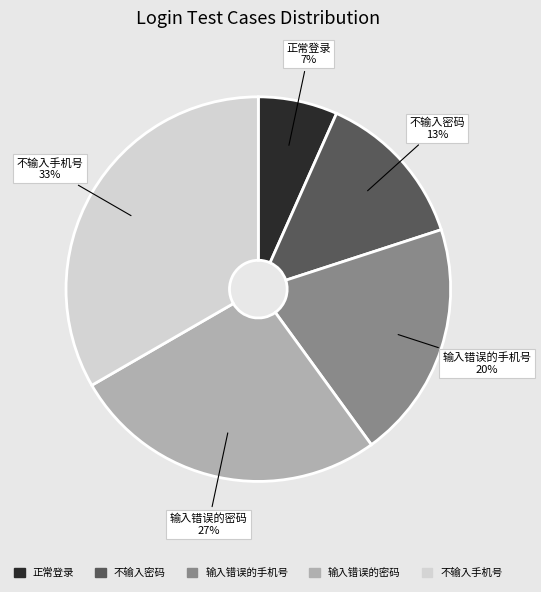

To the nearest percent, what is the difference between the 不输入手机号 and 输入错误的手机号 slice percentages?

13%